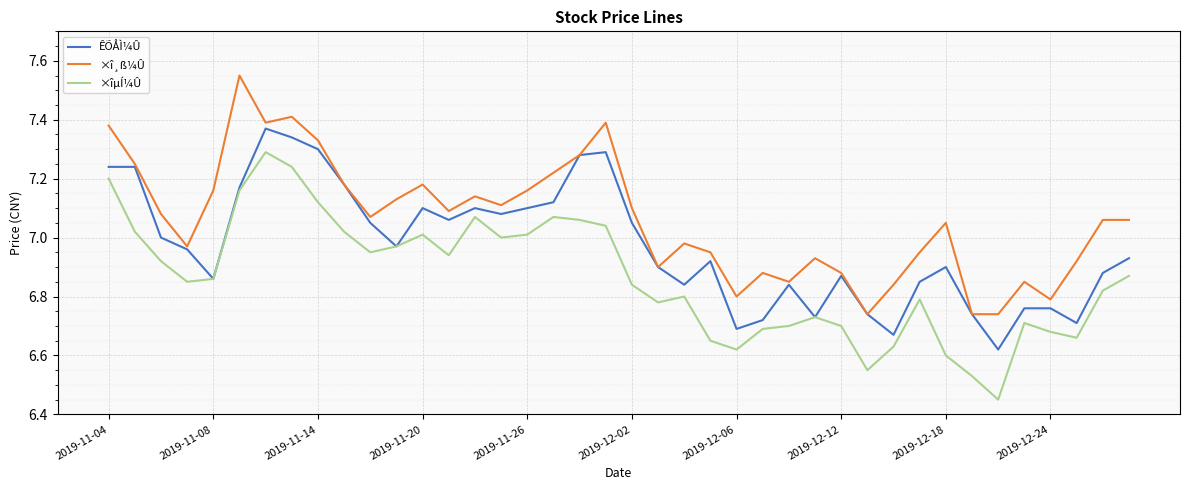

Does the chart display data point markers on the line(s)?

No